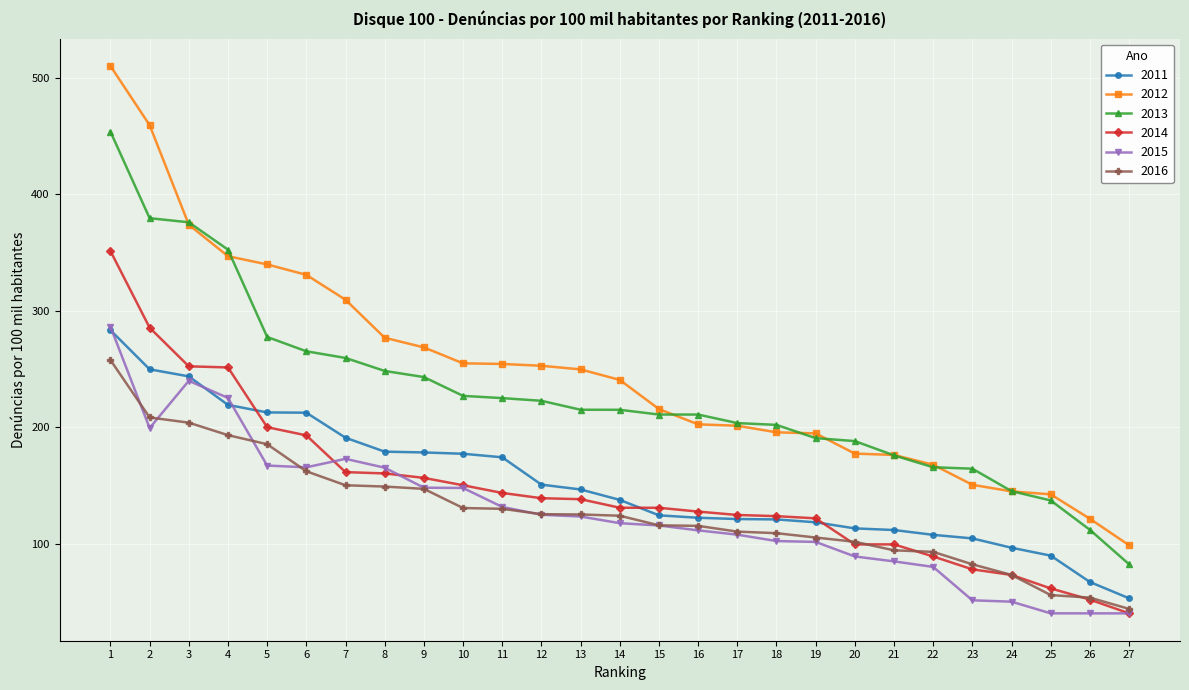

What is the total value across all series at 22?

704.2